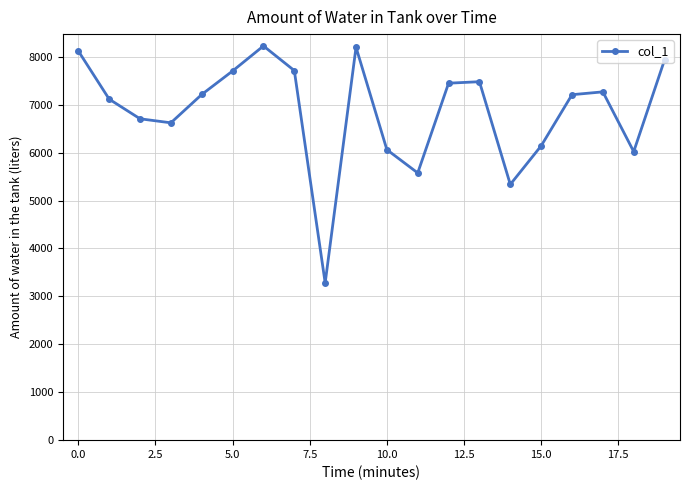

True or false: the data has more than 1 interior local peaks.

True